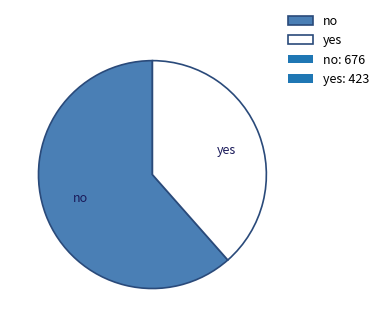

Which has a higher value, no or yes?

no